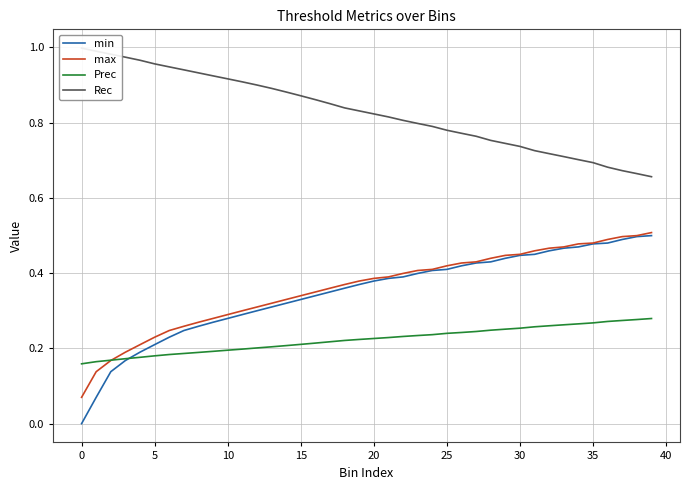

Which category has the highest value in the max series?

39